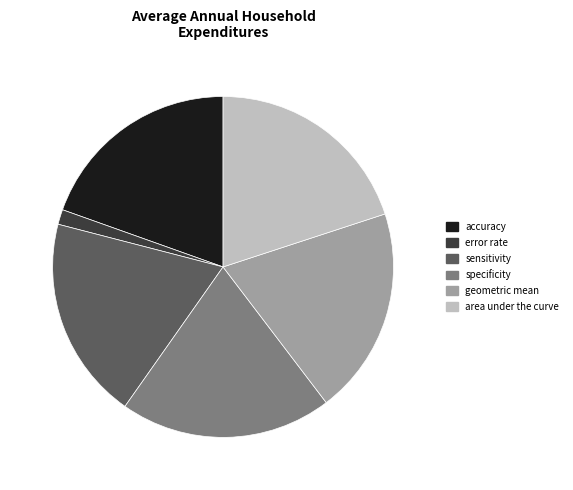

The geometric mean slice represents 20% of the pie. True or false?

True